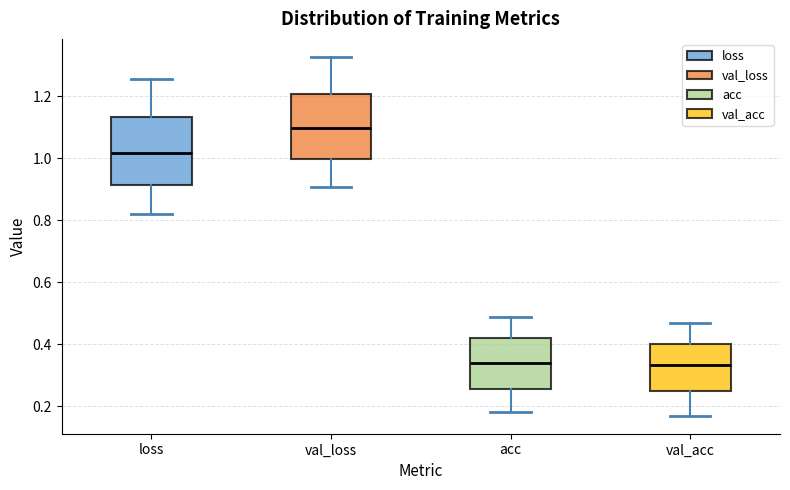

Reading left to right, transcribe this box plot: for each box, give where its median line is, the range the box spans, and where its two whiskers end, as read against the y-axis. The values are not printed on the chart, so give them approximately, as read against the axis.

loss: median 1.02, box 0.92 to 1.14, whiskers 0.82 to 1.26
val_loss: median 1.10, box 1.00 to 1.20, whiskers 0.90 to 1.32
acc: median 0.34, box 0.26 to 0.42, whiskers 0.18 to 0.48
val_acc: median 0.34, box 0.24 to 0.40, whiskers 0.16 to 0.46